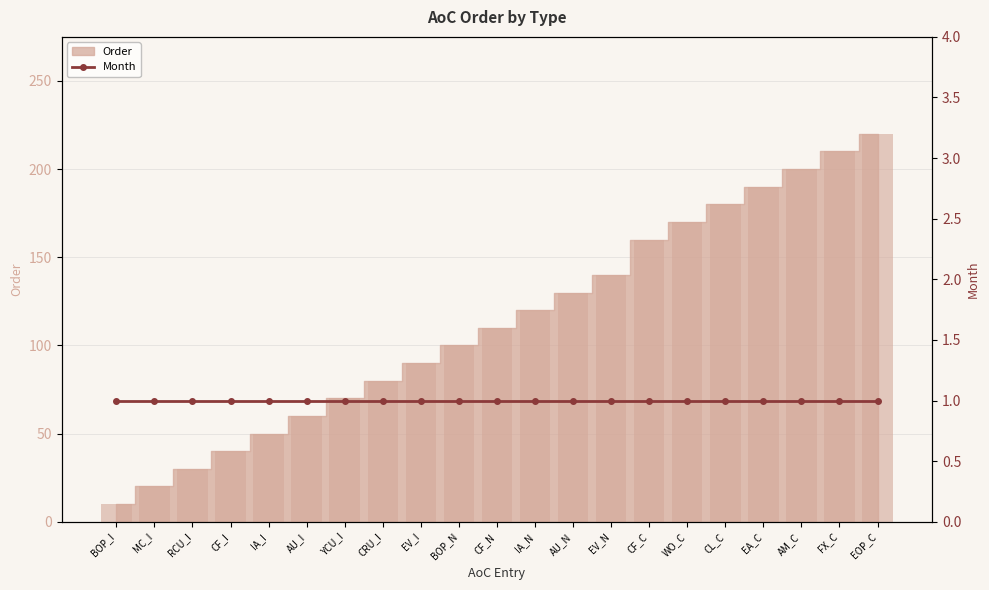

Reading left to right, what are all the values shown in this chart?

10	20	30	40	50	60	70	80	90	100	110	120	130	140	160	170	180	190	200	210	220